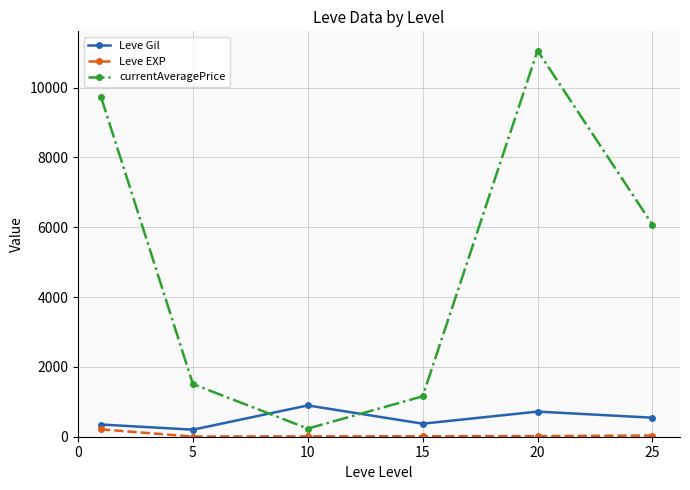

What is the average value of the currentAveragePrice series?

4961.8